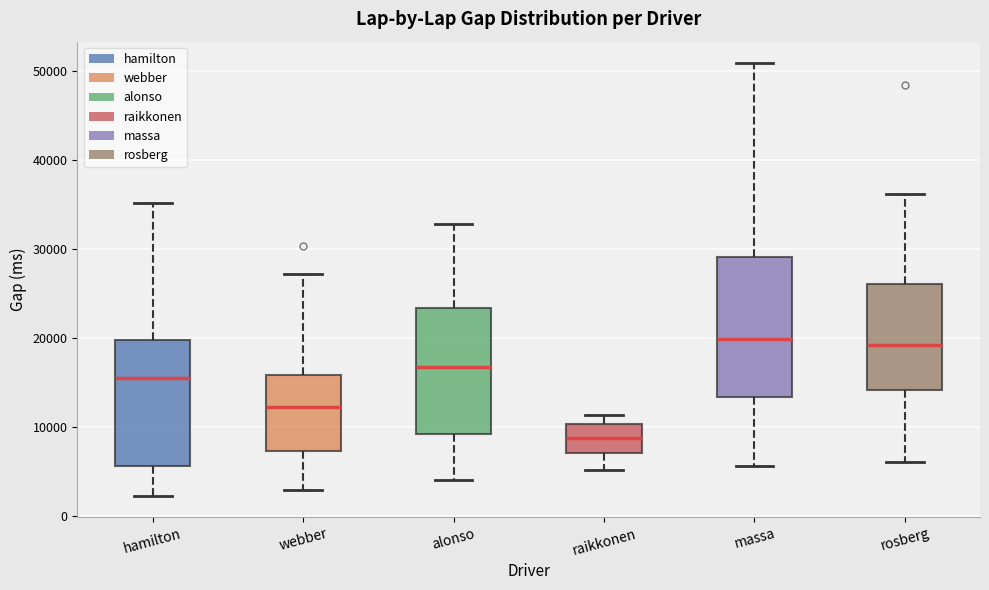

Reading left to right, transcribe this box plot: for each box, give where its median line is, the range the box spans, and where its two whiskers end, as read against the y-axis. The values are not printed on the chart, so give them approximately, as read against the axis.

hamilton: median 15000, box 6000 to 20000, whiskers 2000 to 35000
webber: median 12000, box 7000 to 16000, whiskers 3000 to 27000
alonso: median 17000, box 9000 to 23000, whiskers 4000 to 33000
raikkonen: median 9000, box 7000 to 10000, whiskers 5000 to 11000
massa: median 20000, box 13000 to 29000, whiskers 6000 to 51000
rosberg: median 19000, box 14000 to 26000, whiskers 6000 to 36000